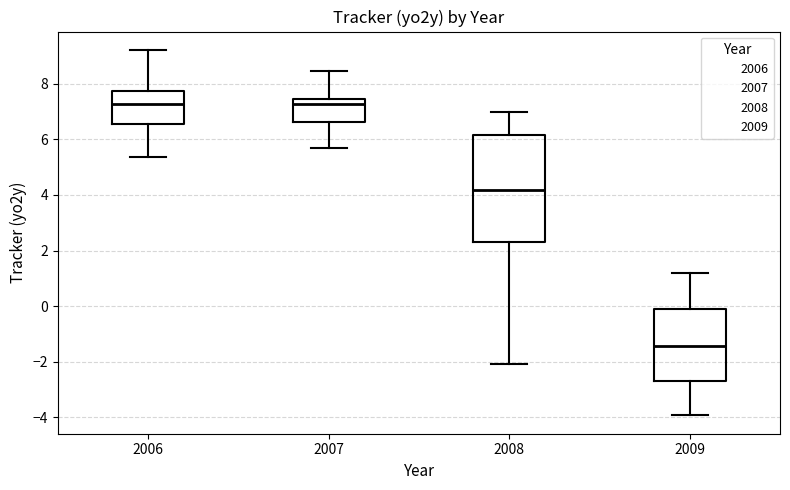

Reading left to right, read every box against the y-axis: the position of its median line, the range the box covers, and the ends of its whiskers. The values are not printed on the chart, so give them approximately, as read against the axis.

2006: median 7.2, box 6.6 to 7.8, whiskers 5.4 to 9.2
2007: median 7.2, box 6.6 to 7.4, whiskers 5.6 to 8.4
2008: median 4.2, box 2.2 to 6.2, whiskers -2.0 to 7.0
2009: median -1.4, box -2.6 to 0.0, whiskers -4.0 to 1.2